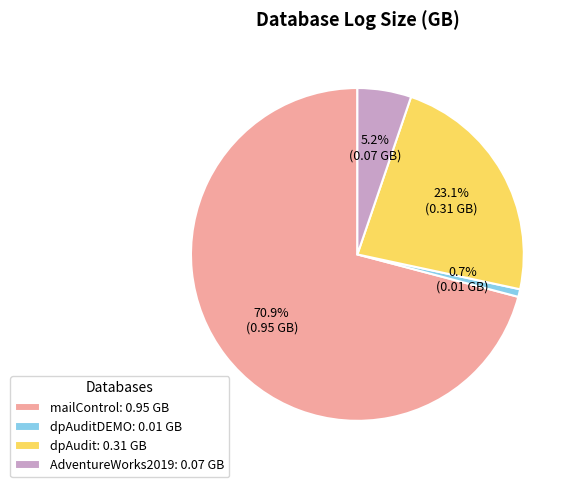

What portion of the pie excludes AdventureWorks2019: 0.07 GB?

94.8%